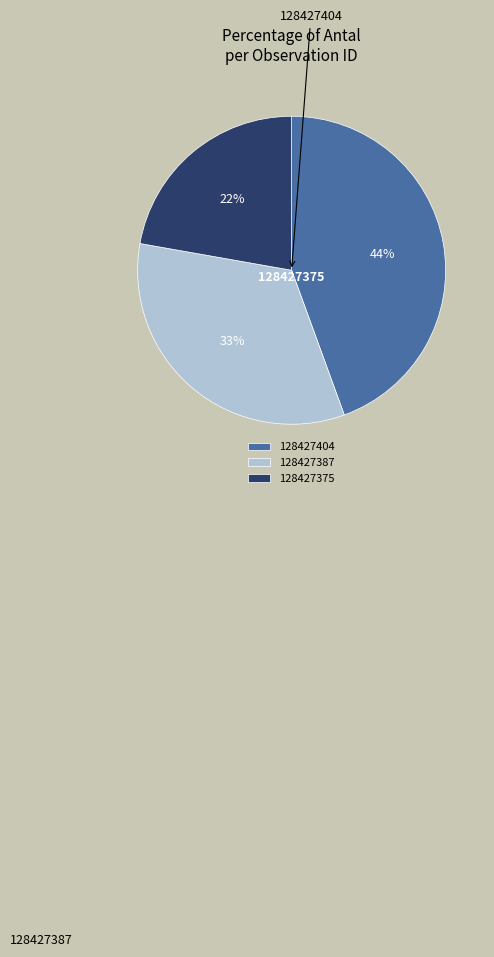

What is the largest slice in the pie chart?

128427404